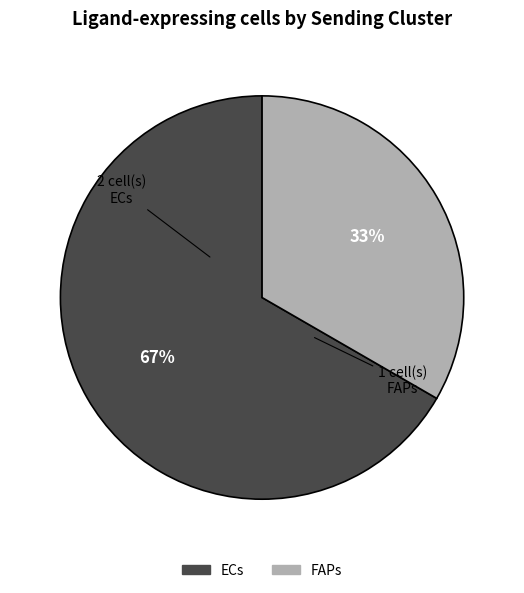

To the nearest percent, what percentage of the pie is ECs?

67%